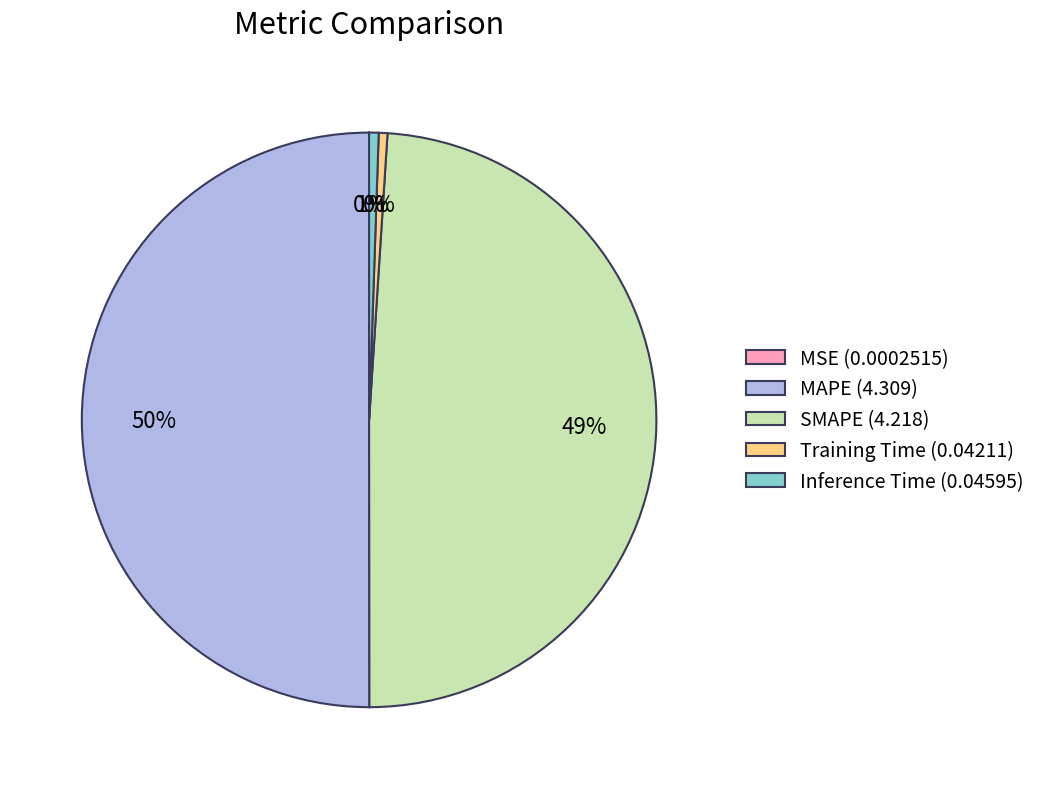

Is Training Time (0.04211) the majority of the pie?

No